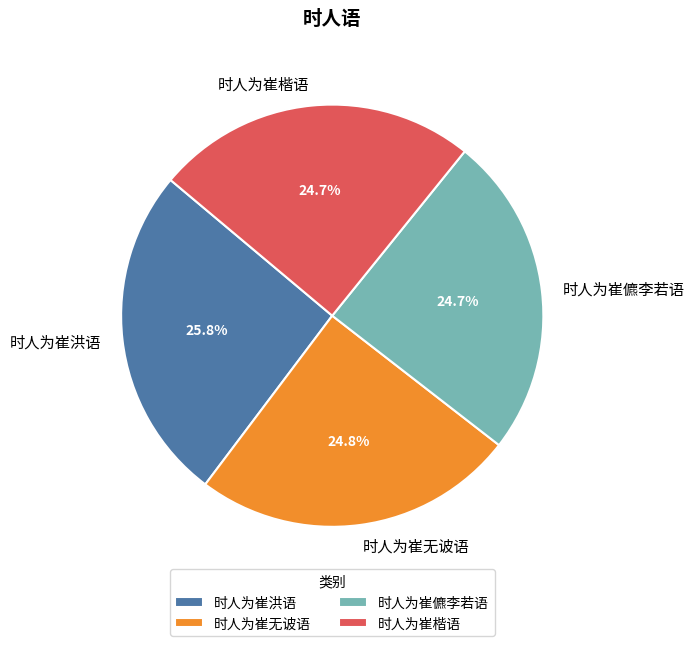

What percentage do 时人为崔楷语 and 时人为崔无诐语 together represent?

49.5%